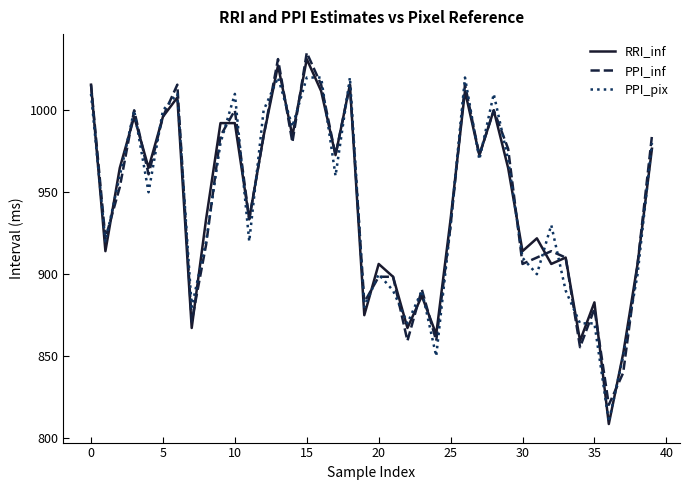

How many distinct data groups are displayed?

3